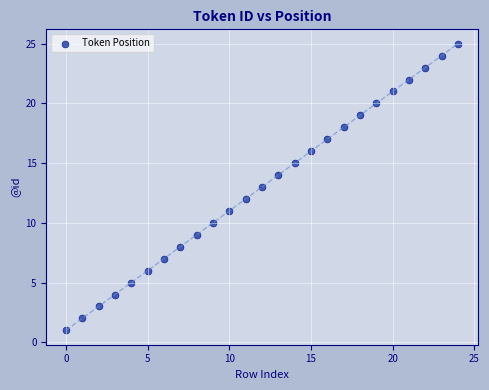

What is the range of Y values (max minus min)?

24